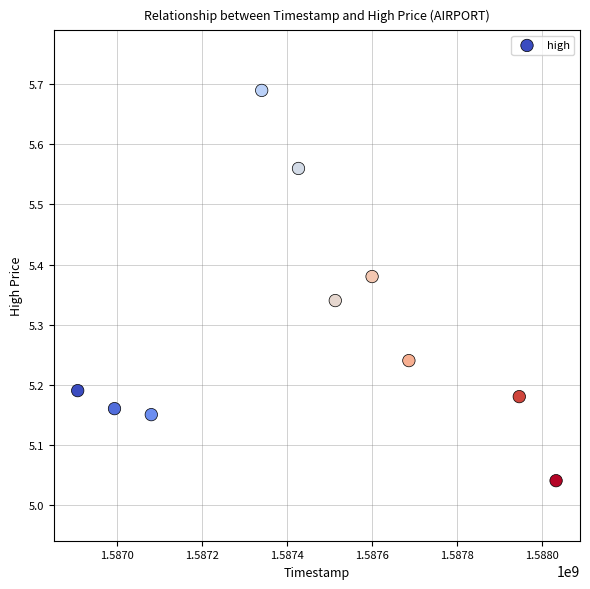

What is the range of X values (max minus min)?

1123200.0